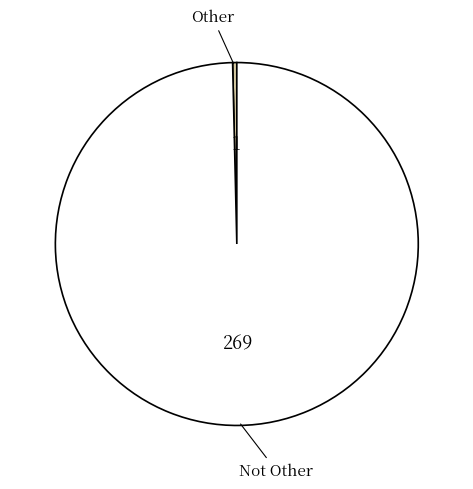

Count the number of slices in the pie.

2